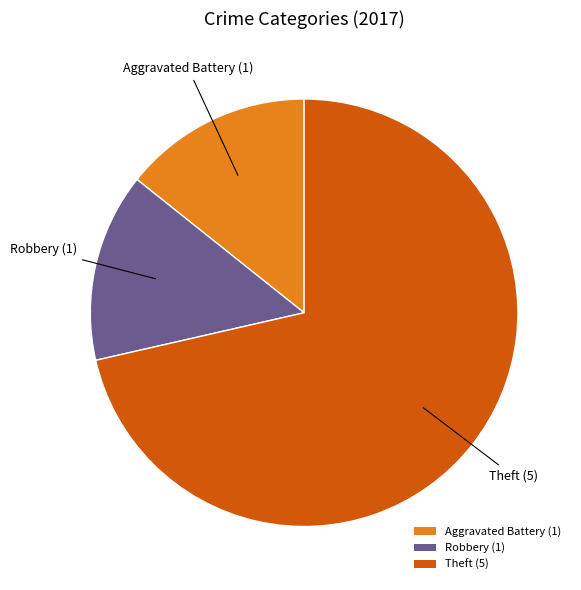

How many segments does this pie chart have?

3